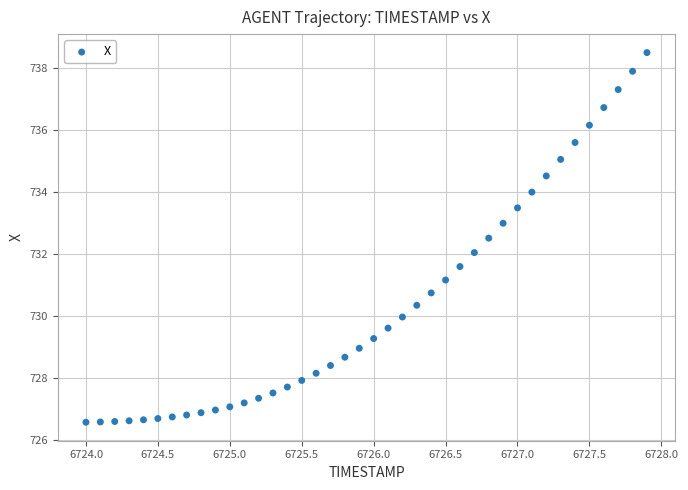

What is the range of X values (max minus min)?

3.9